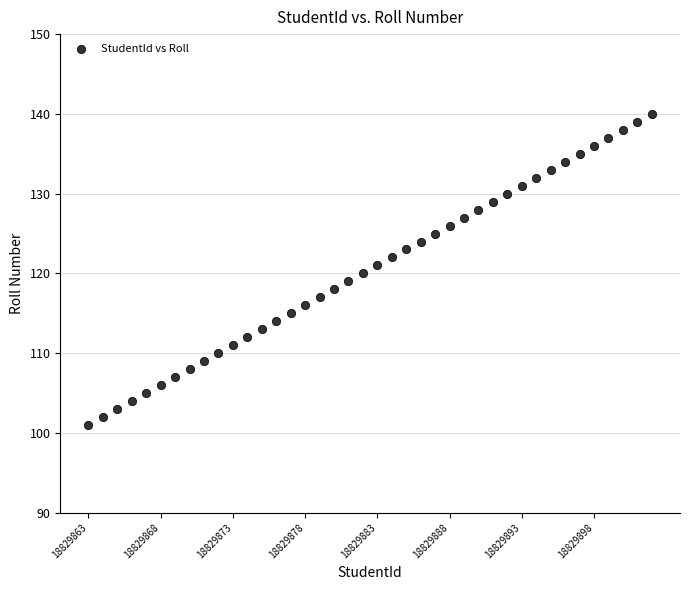

What is the range of Y values (max minus min)?

39